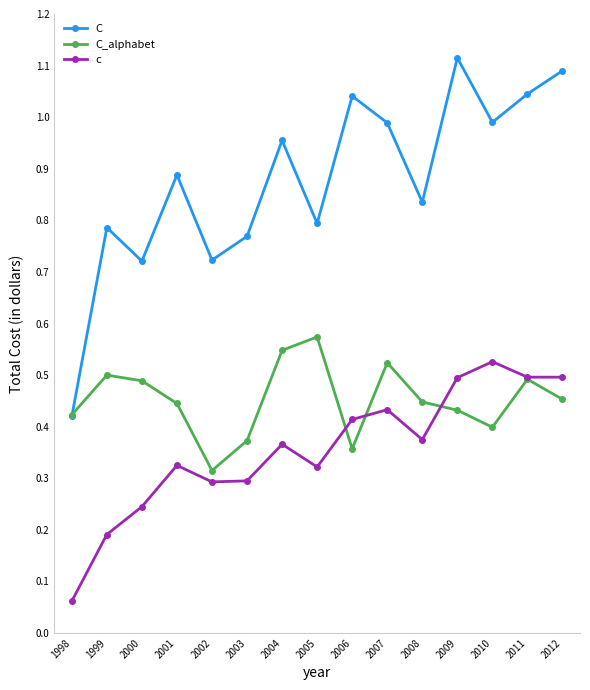

Which category has the highest value in the C series?

2009